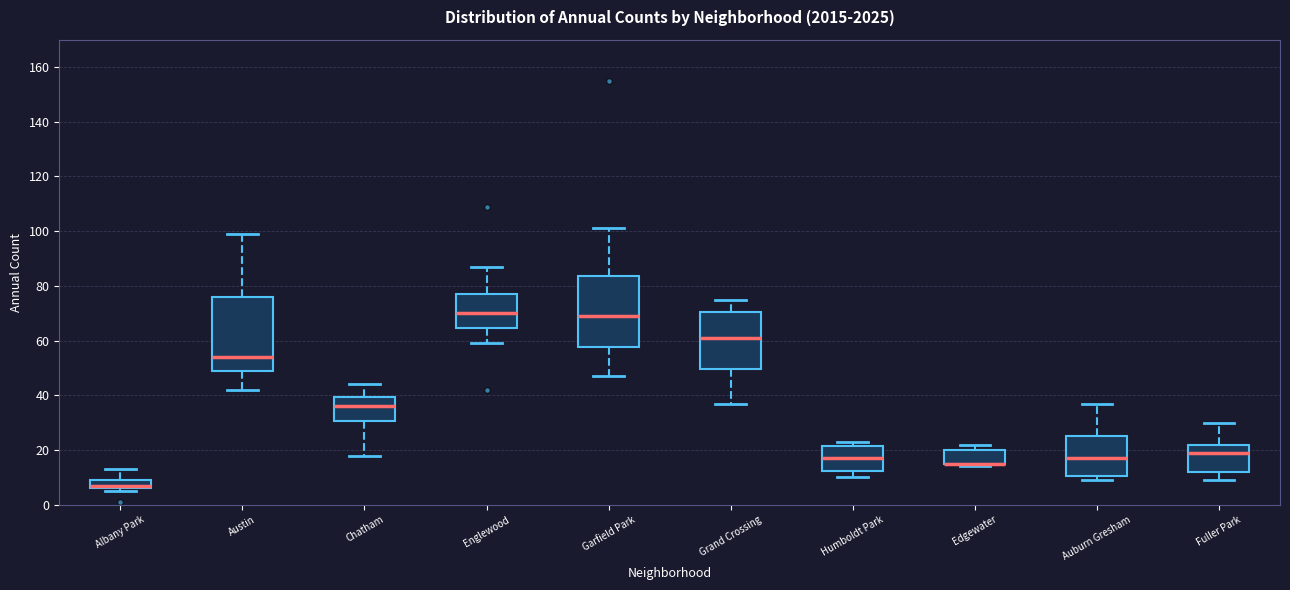

Reading left to right, read every box against the y-axis: the position of its median line, the range the box covers, and the ends of its whiskers. The values are not printed on the chart, so give them approximately, as read against the axis.

Albany Park: median 8, box 6 to 10, whiskers 6 (just below the box's lower edge) to 14
Austin: median 54, box 50 to 76, whiskers 42 to 100
Chatham: median 36, box 30 to 40, whiskers 18 to 44
Englewood: median 70, box 64 to 78, whiskers 60 to 88
Garfield Park: median 70, box 58 to 84, whiskers 48 to 102
Grand Crossing: median 62, box 50 to 70, whiskers 38 to 76
Humboldt Park: median 18, box 12 to 22, whiskers 10 to 24
Edgewater: median 16 (drawn on the box's lower edge), box 16 to 20, whiskers 14 to 22
Auburn Gresham: median 18, box 10 to 26, whiskers 10 (just below the box's lower edge) to 38
Fuller Park: median 20, box 12 to 22, whiskers 10 to 30